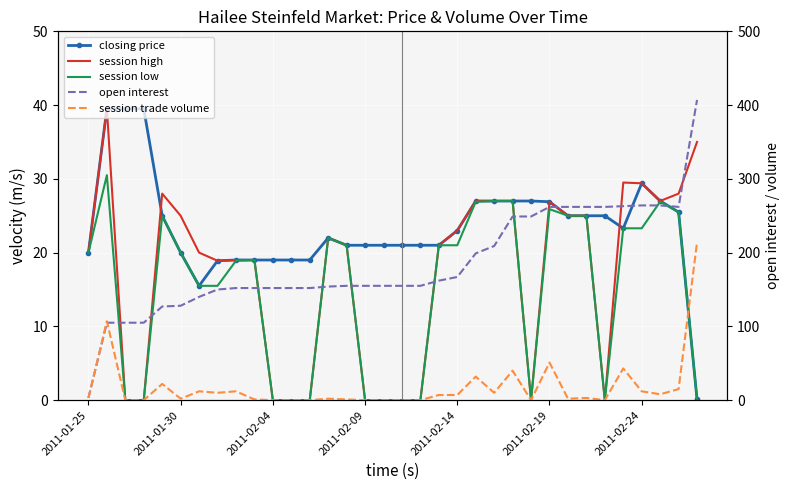

True or false: session high has more than 1 points higher than both neighbors.

True